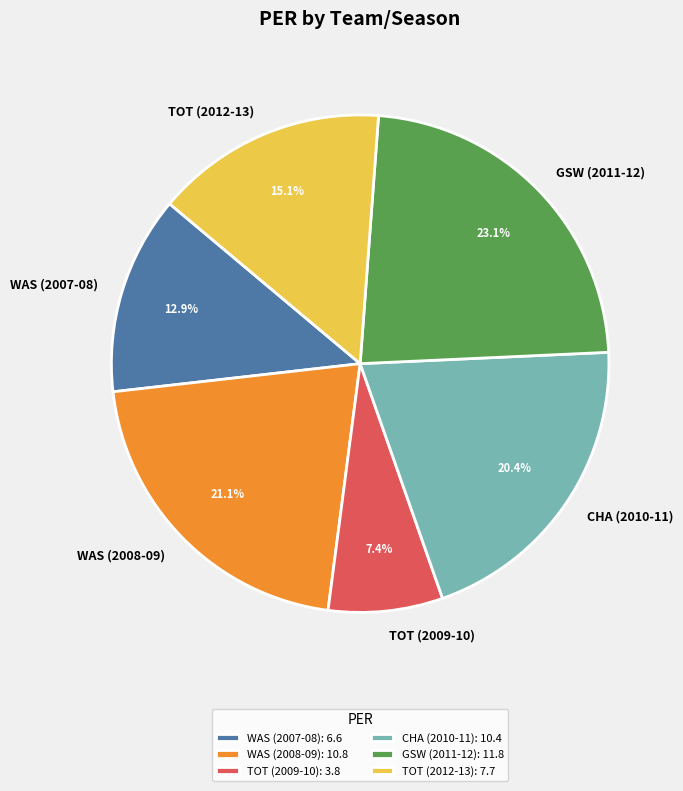

How many slices are in this pie chart?

6